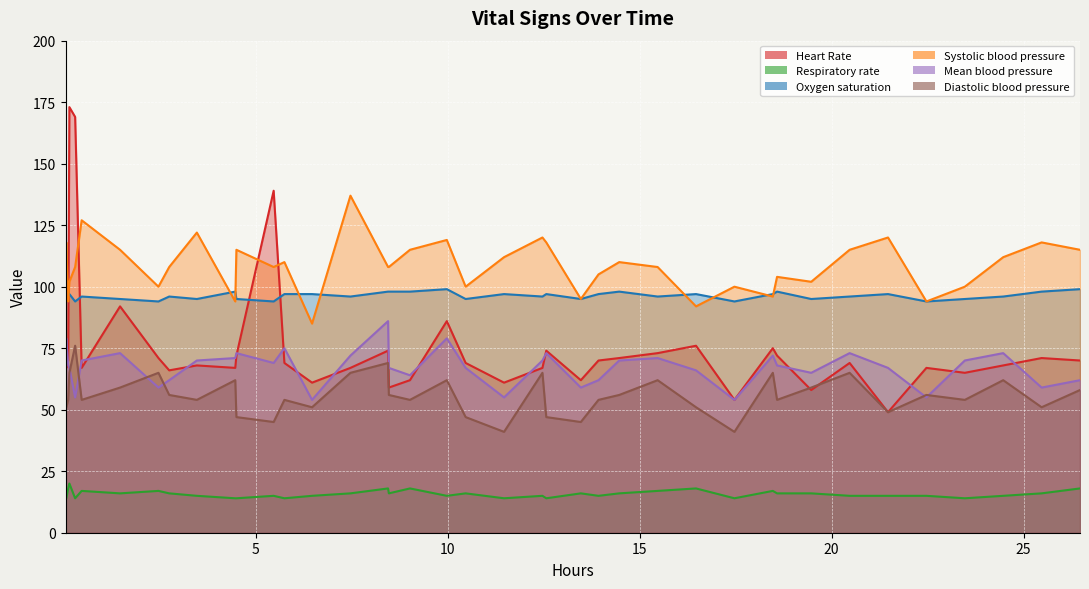

True or false: Mean blood pressure and Oxygen saturation cross at least once.

False